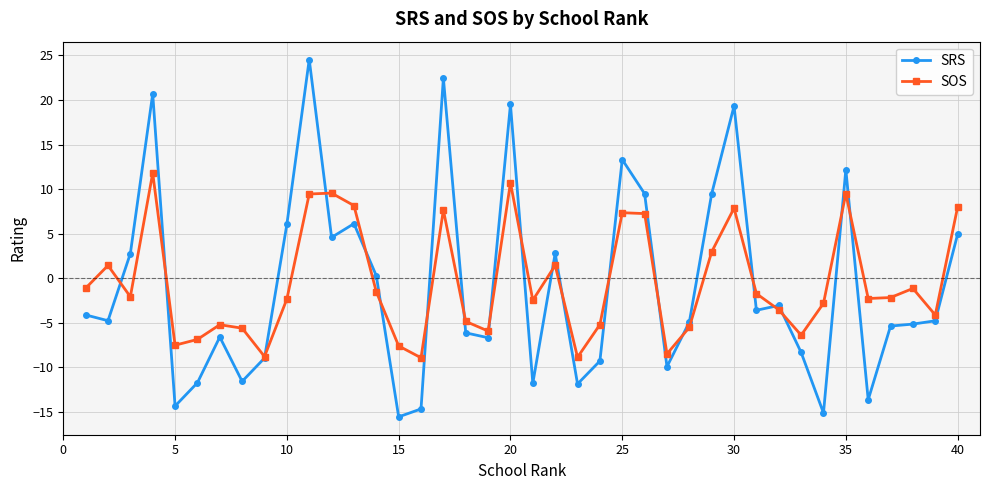

What is the lowest value of the SOS series?

-8.9